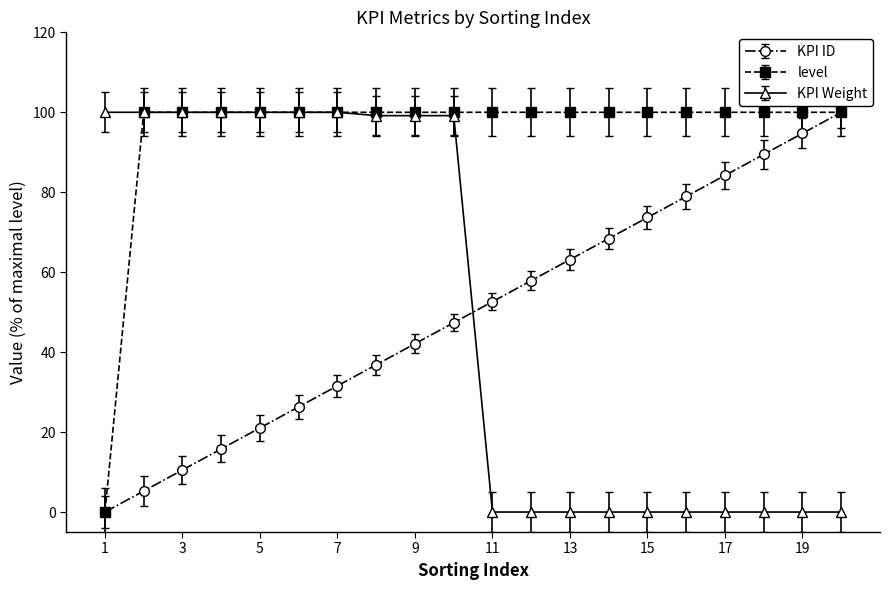

What is the value of the KPI ID point at the 13th from the left?

63.2